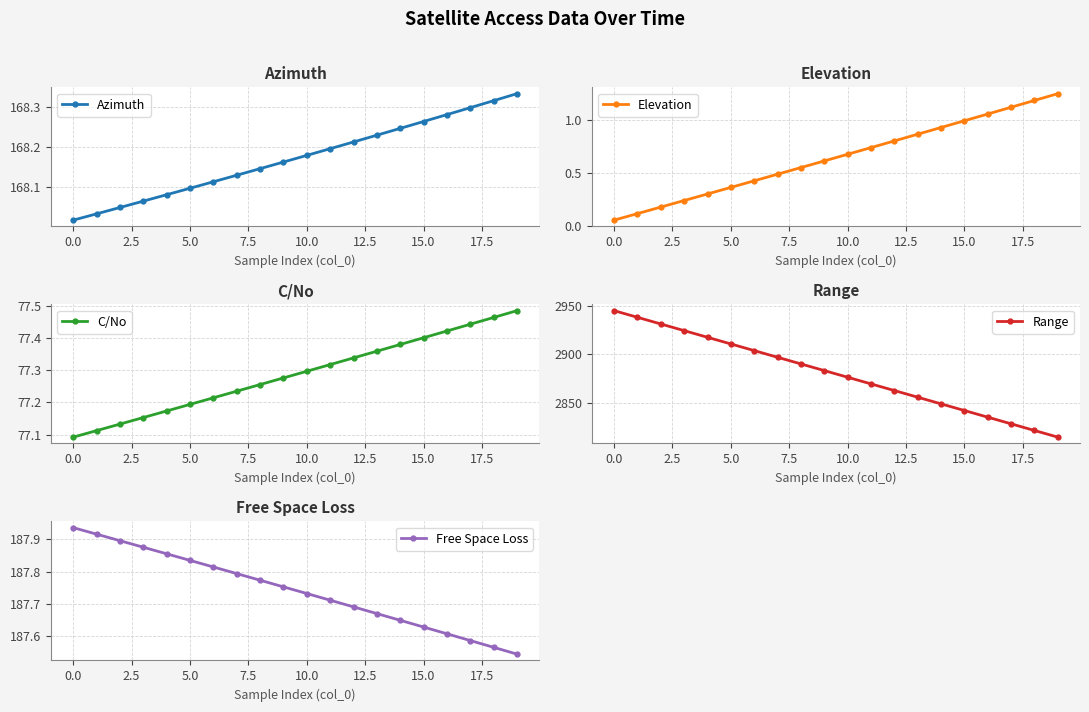

True or false: Range has a value of 2842.1 at 15.0.

True